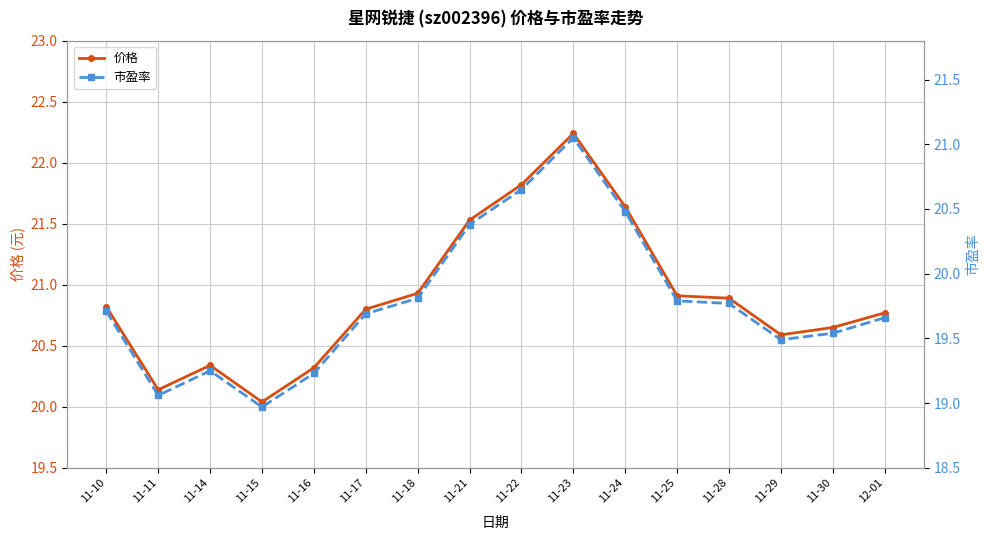

What is the label of the 16th point from the left?

12-01